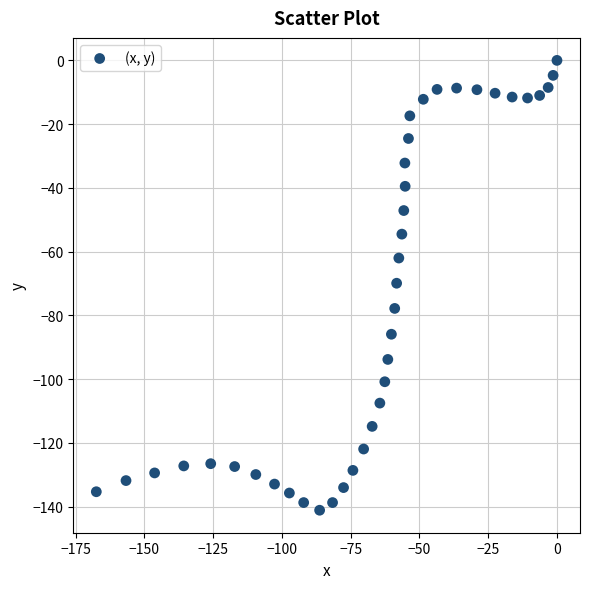

What is the range of X values (max minus min)?

167.5